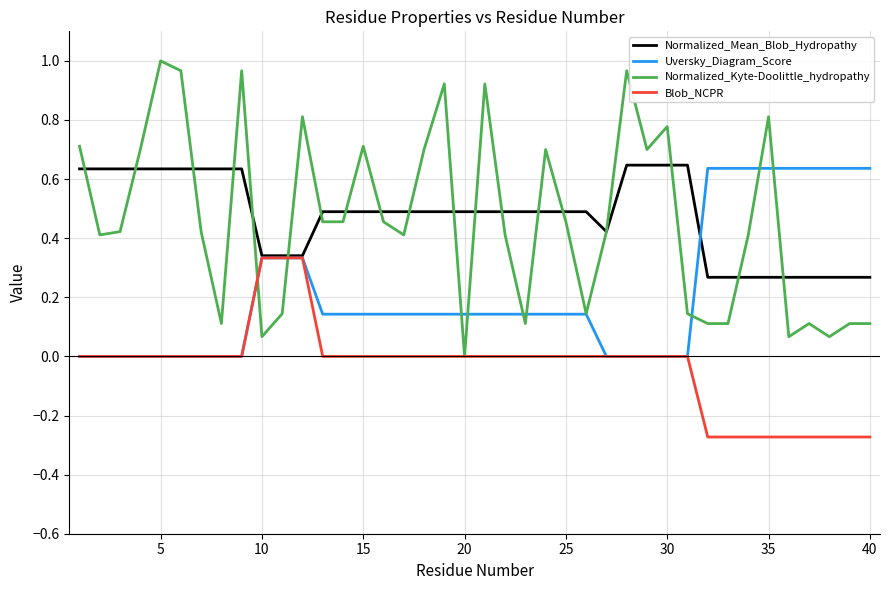

Which series has the largest range (max minus min)?

Normalized_Kyte-Doolittle_hydropathy